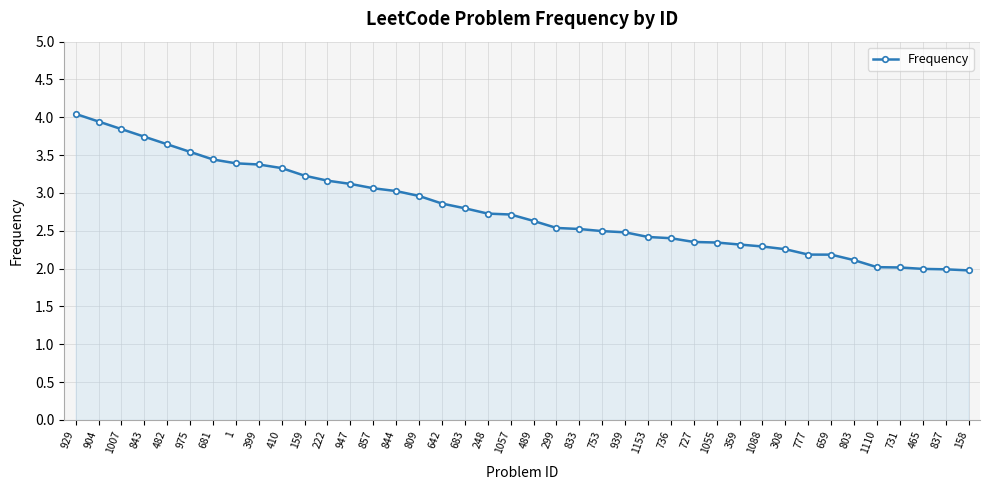

What is the difference between the values at 777 and 1088?

0.1